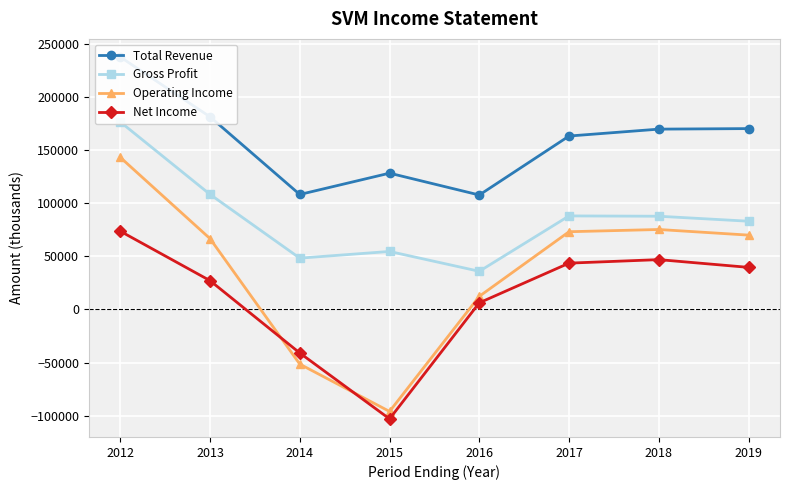

Reading left to right, list all the values displayed in this chart.

Total Revenue: 238000	181600	108400	128500	107900	163500	170000	170500
Gross Profit: 176800	108500	48400	54700	36000	88200	87900	83200
Operating Income: 143400	66800	-51500	-96100	12400	73300	75400	70100
Net Income: 73800	27200	-41000	-103100	6300	43700	47000	39700